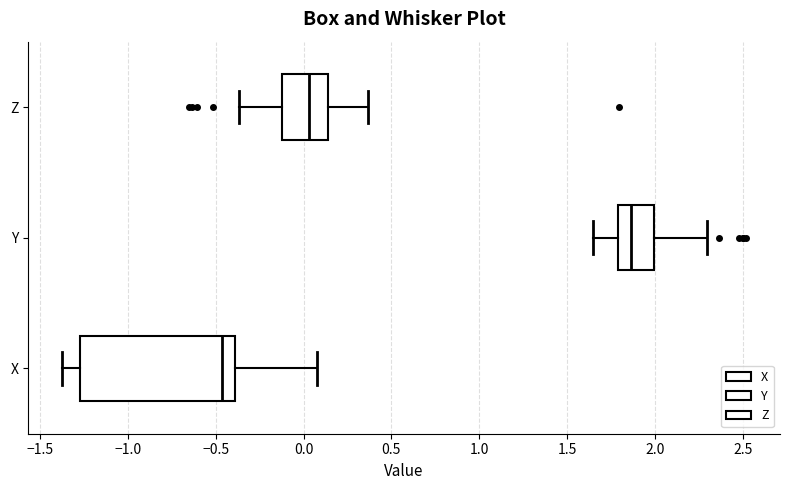

Where does the right whisker of the box for Y end on the x-axis? The values are not printed on the chart, so give them approximately, as read against the axis.

2.30